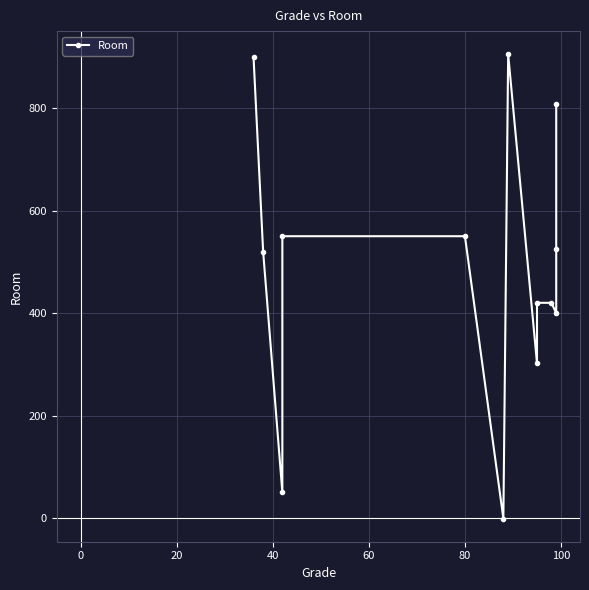

Is this an area chart (filled region under the line)?

No